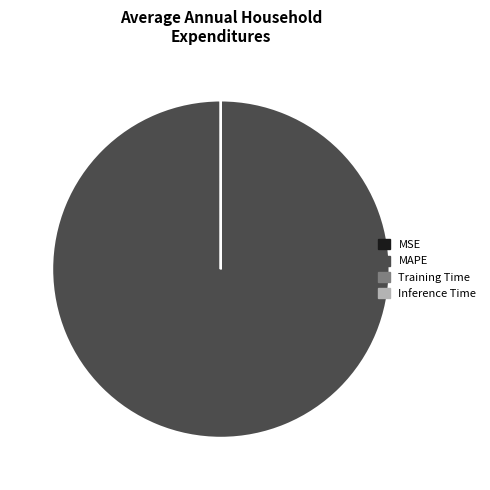

Is there any slice that represents more than half of the pie?

Yes